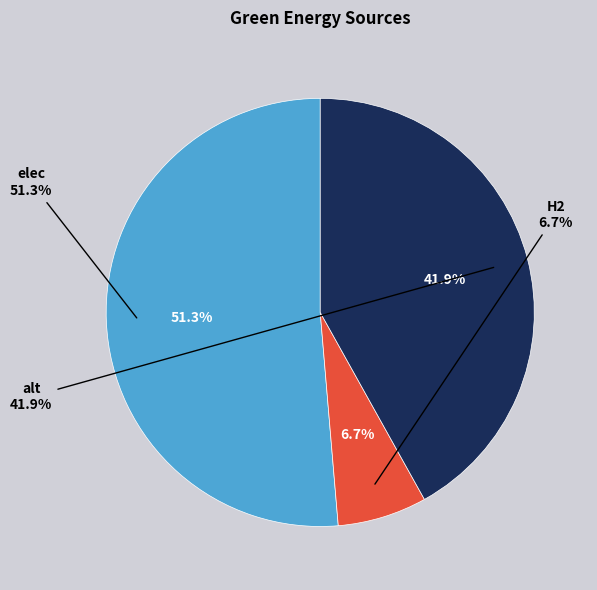

To the nearest percent, what is the average slice percentage?

33%